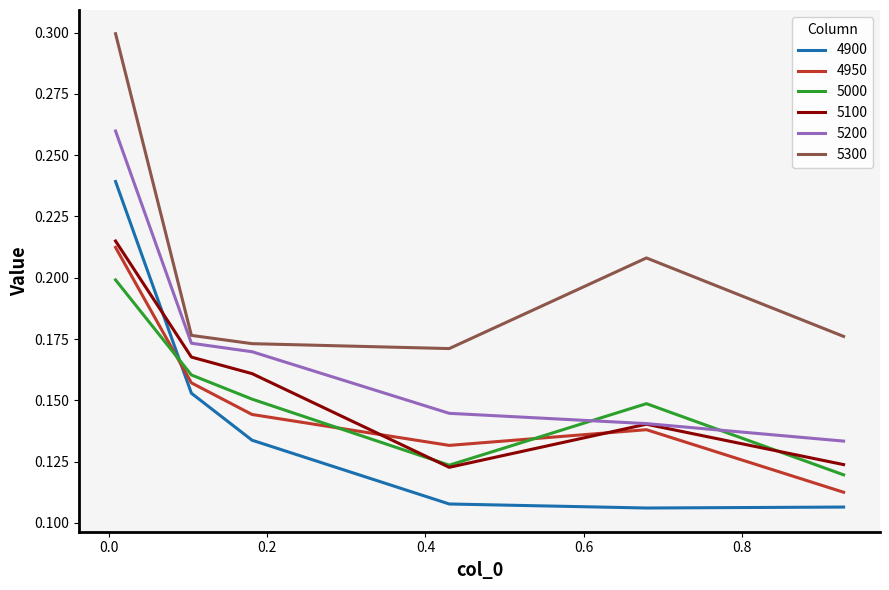

True or false: 5300 and 4900 cross at least once.

False